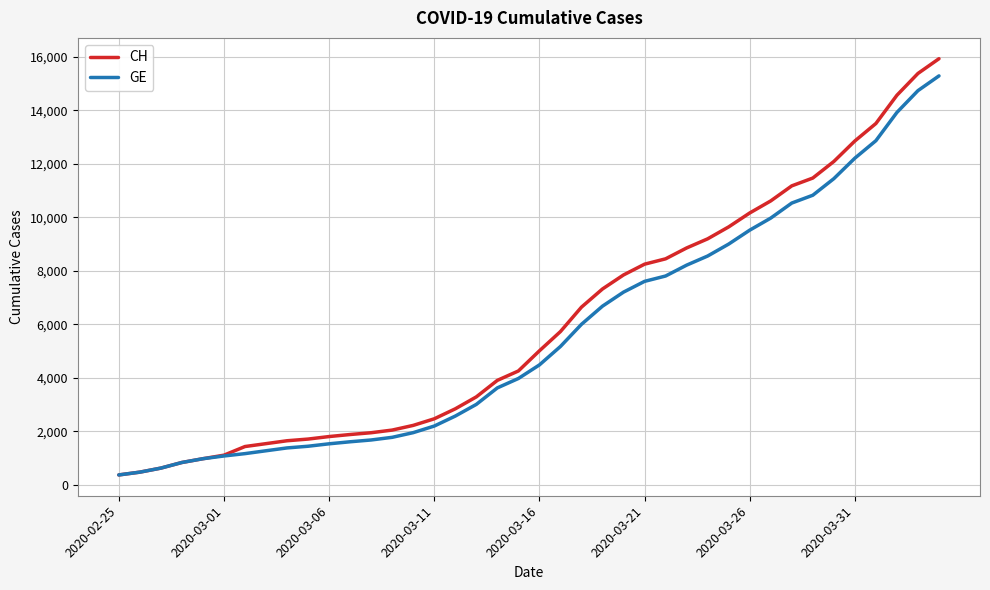

What is the minimum value shown in the chart?

375